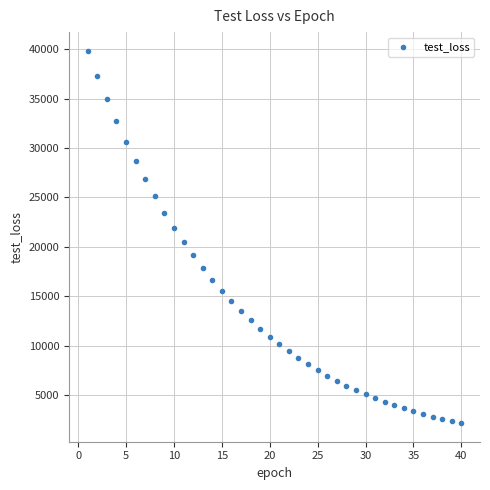

What is the range of X values (max minus min)?

39.0